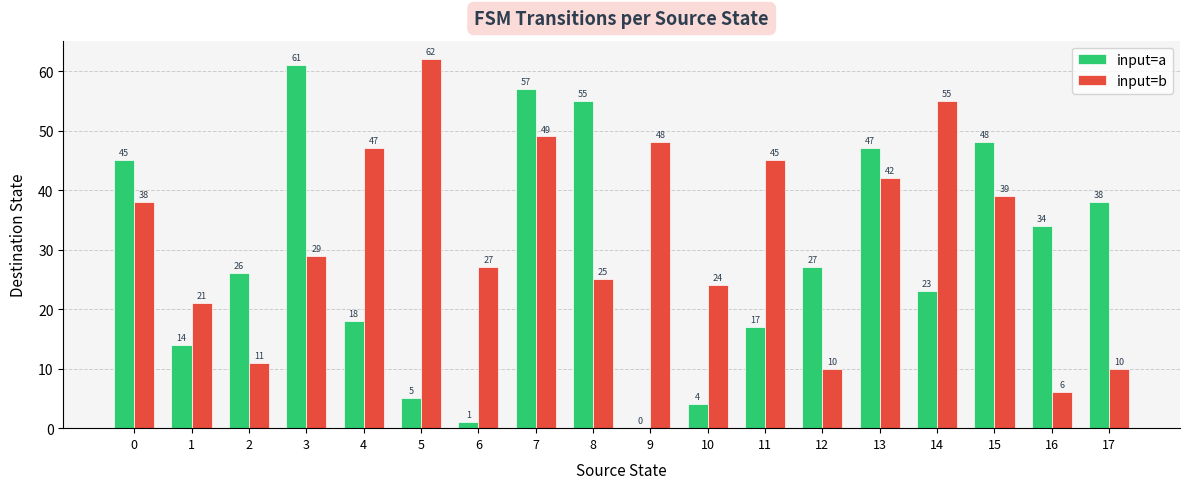

How many groups of bars are there?

18